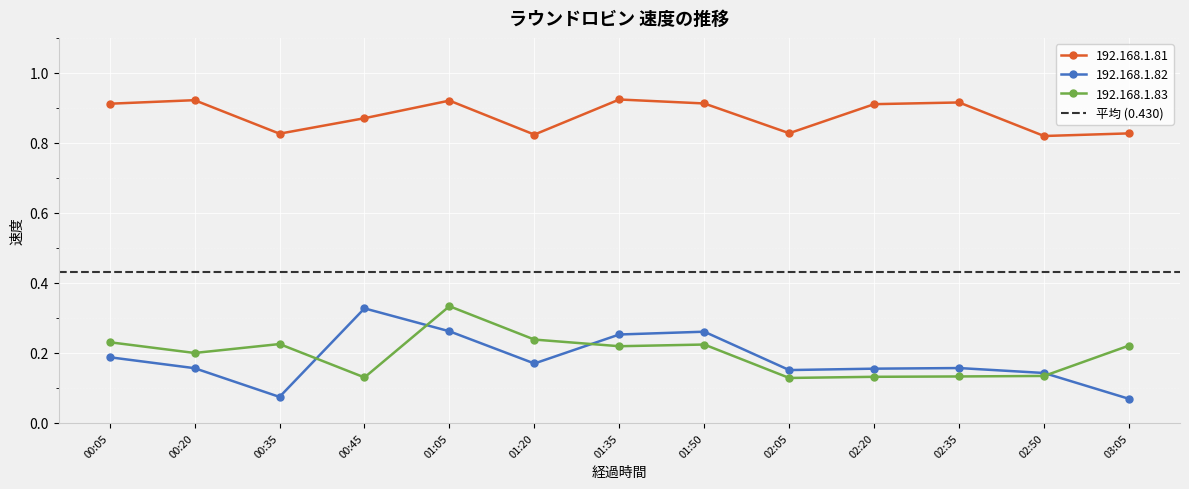

True or false: 192.168.1.83 has more than 2 interior local peaks.

True